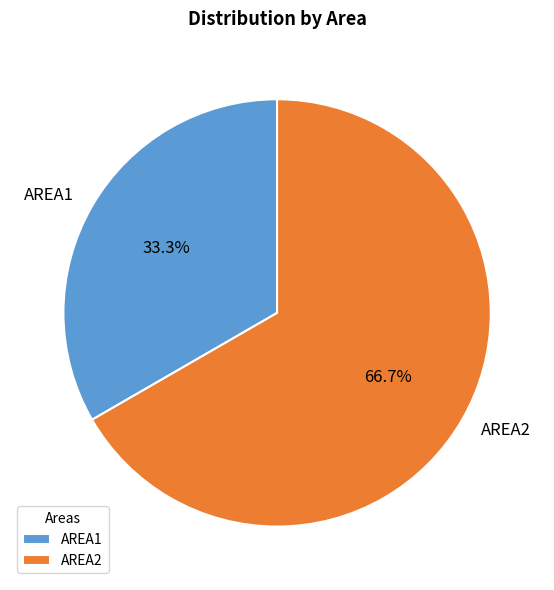

Is there any slice that represents more than half of the pie?

Yes